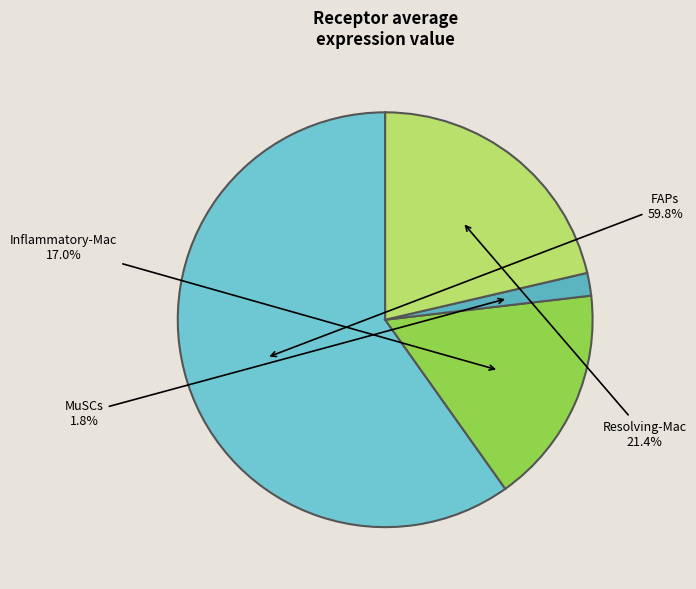

To the nearest percent, what percentage of the pie is Resolving-Mac?

21%